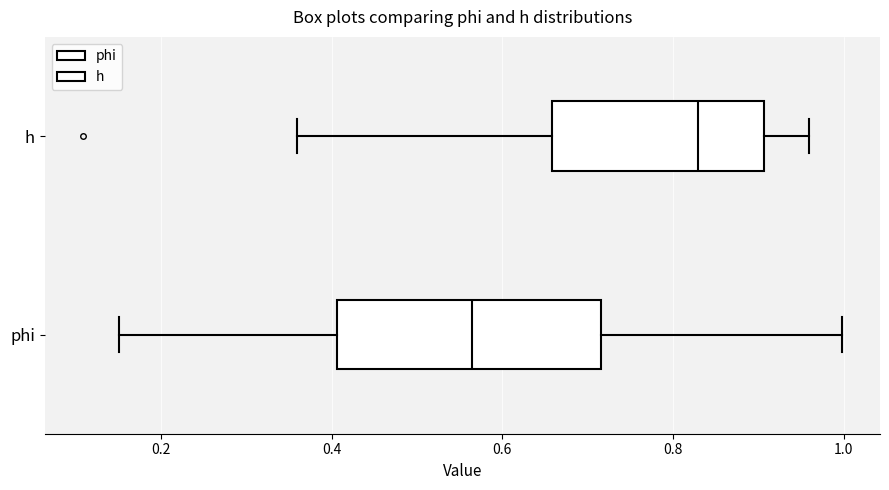

Which box has the furthest to the right median line?

h